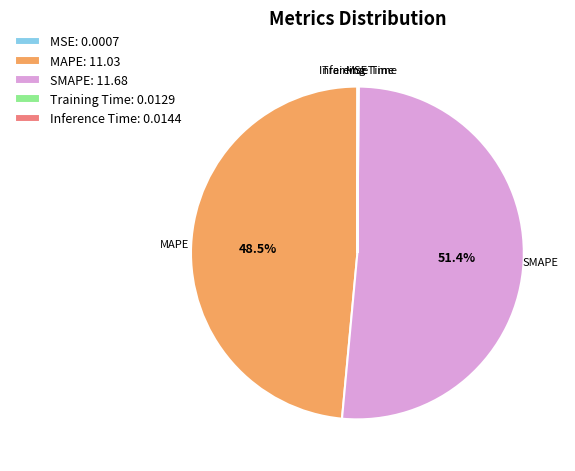

What portion of the pie excludes MAPE: 11.03?

51.5%